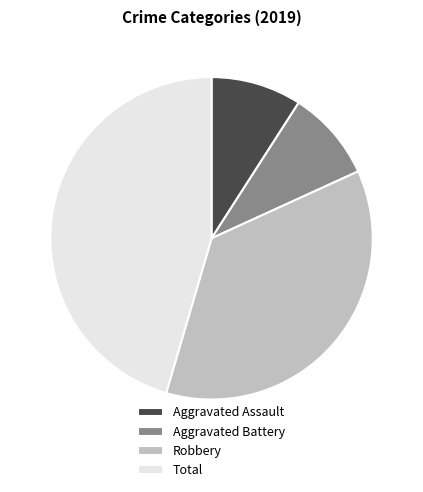

Which category has the biggest portion of the pie?

Total